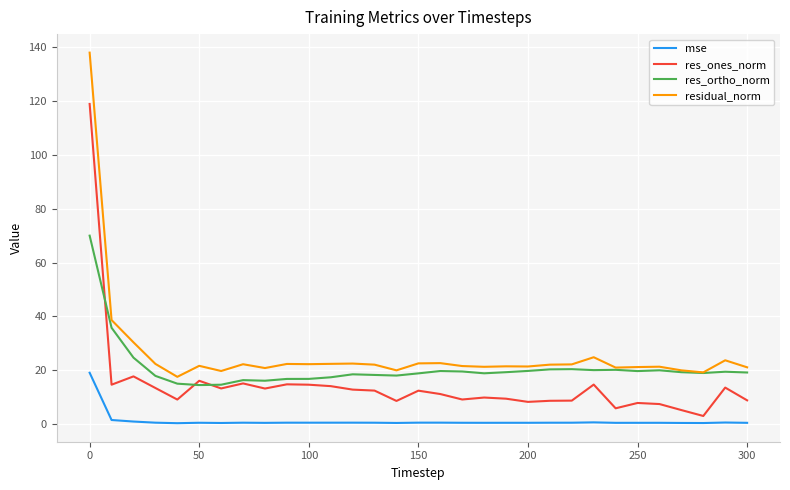

In mse, how many points are lower than both neighbors (excluding endpoints)?

9